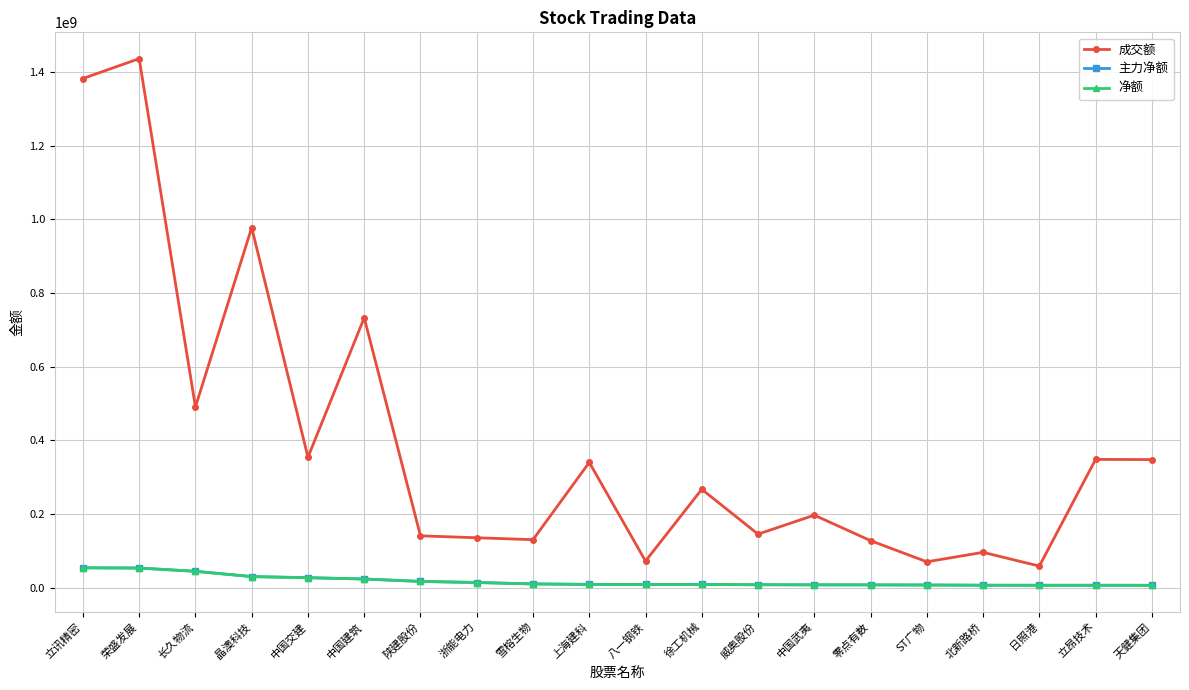

What is the label of the 20th point from the left?

天健集团